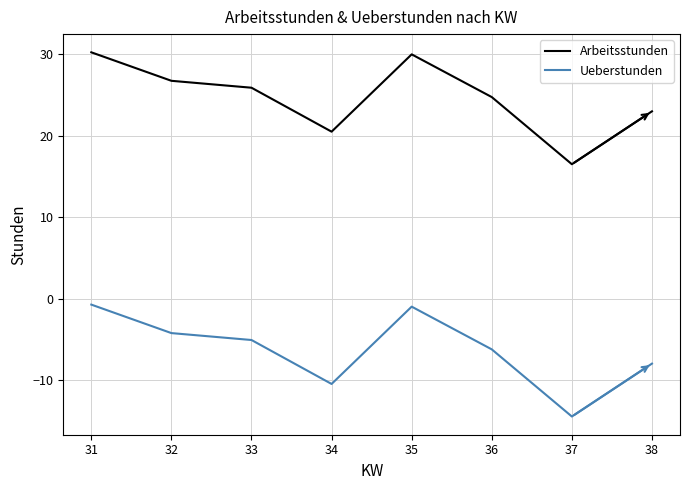

What is the sum of the Arbeitsstunden values at 33 and 35?

55.9